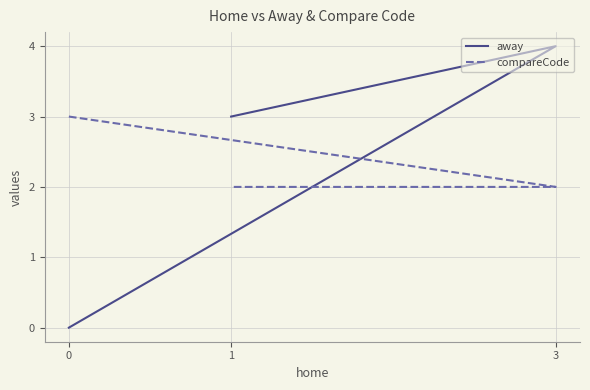

What are all the series names shown in the legend?

away, compareCode